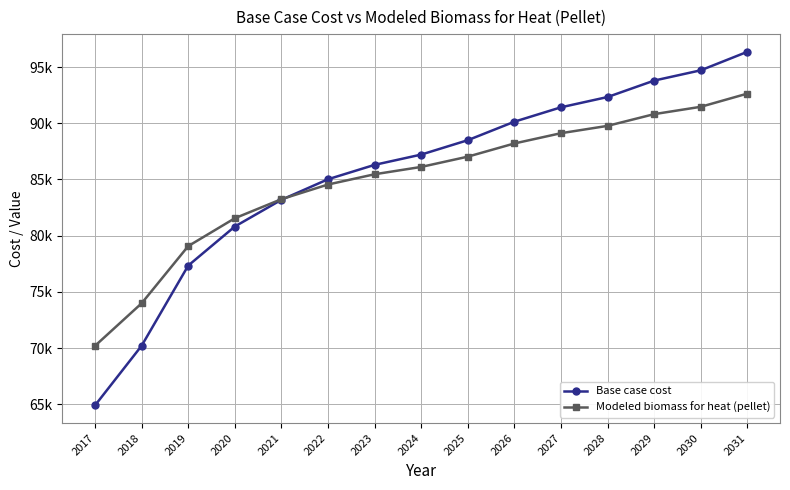

What are all the series names shown in the legend?

Base case cost, Modeled biomass for heat (pellet)